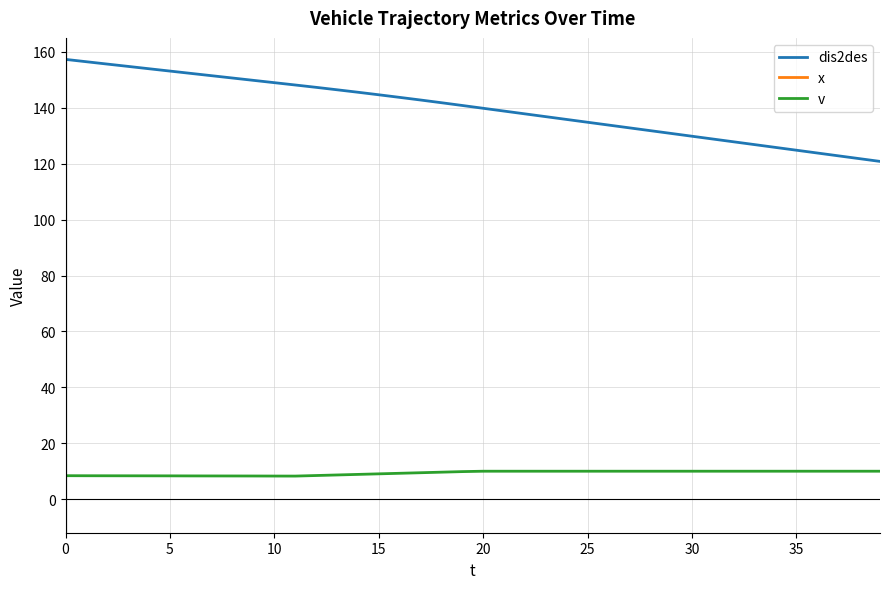

True or false: v and dis2des cross at least once.

False